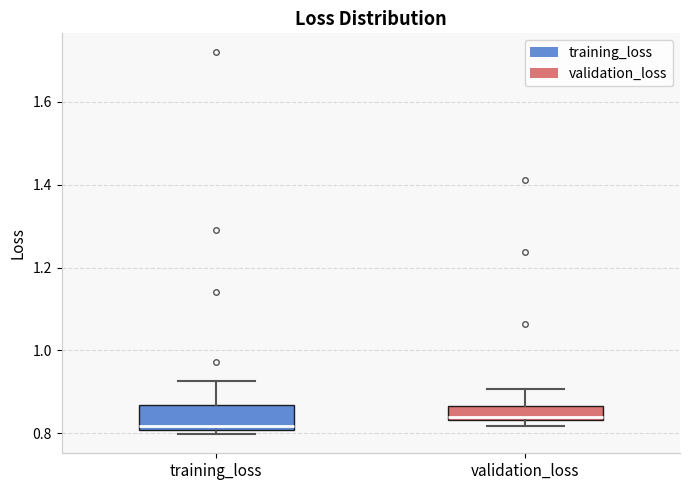

Comparing the boxes themselves (not the whiskers), which one is the tallest?

training_loss